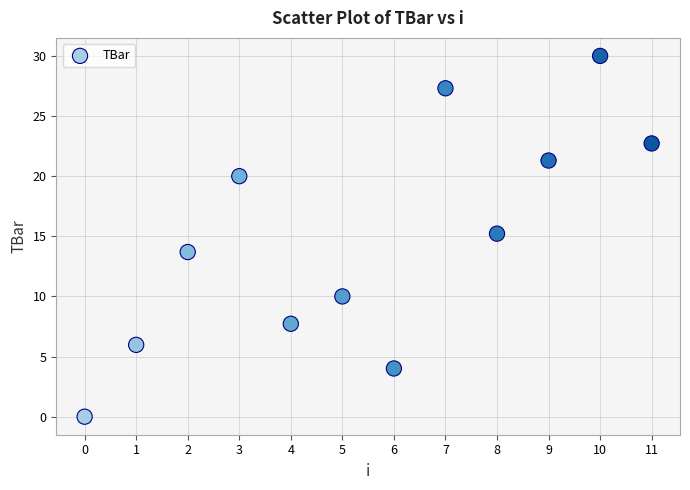

What is the range of Y values (max minus min)?

30.0